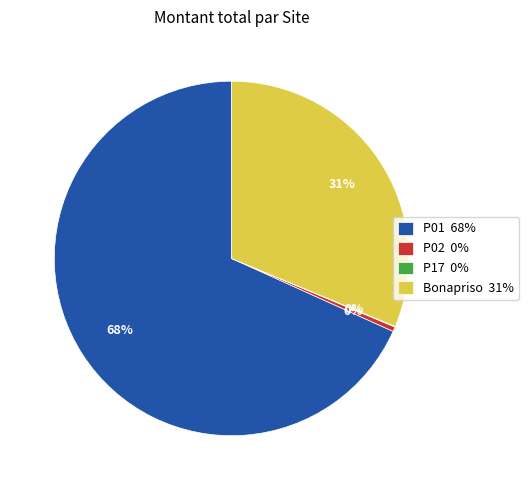

Between P01 68% and P02 0%, which is larger?

P01 68%